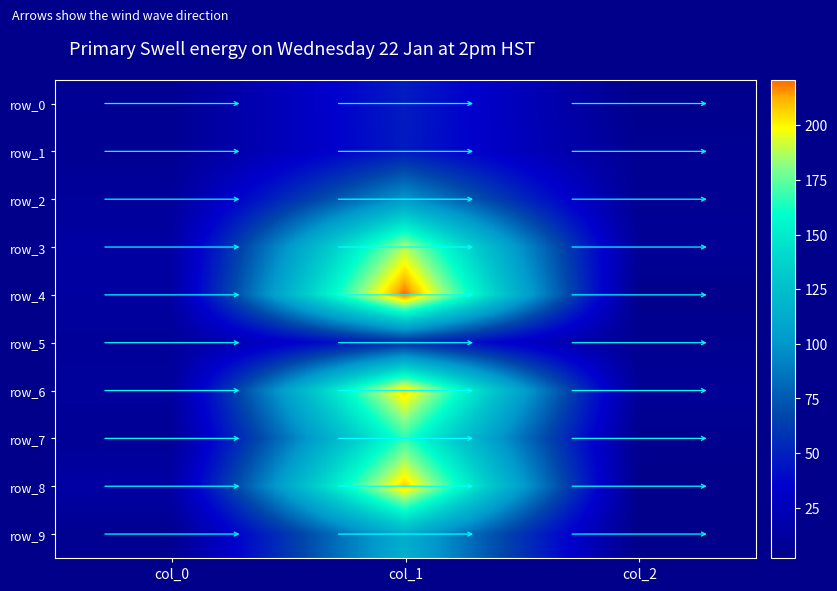

Reading left to right, extract all data points from this chart.

row_0: 6.0	47.7	3.0
row_1: 6.0	47.1	6.0
row_2: 10.0	100.4	6.0
row_3: 13.7	187.0	8.0
row_4: 13.0	221.0	3.0
row_5: 9.0	56.4	5.0
row_6: 10.6	205.9	8.0
row_7: 7.7	166.9	4.0
row_8: 14.9	207.3	2.0
row_9: 5.0	115.2	2.0